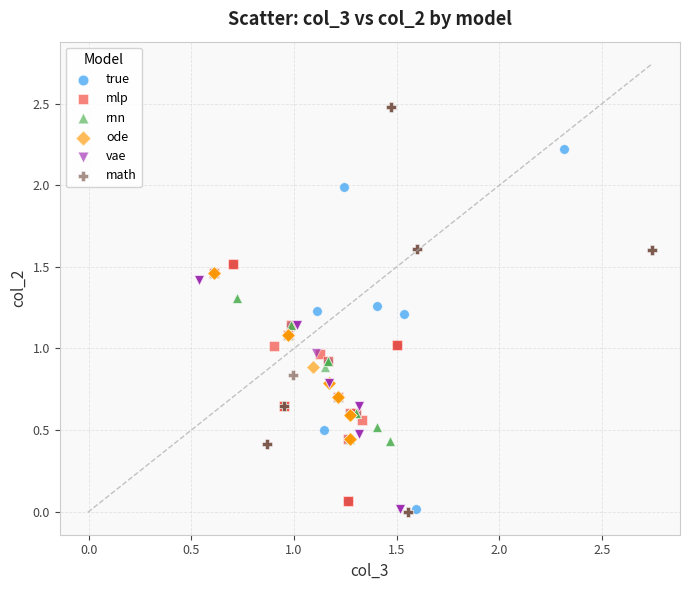

Which series has the largest Y range (max minus min)?

math